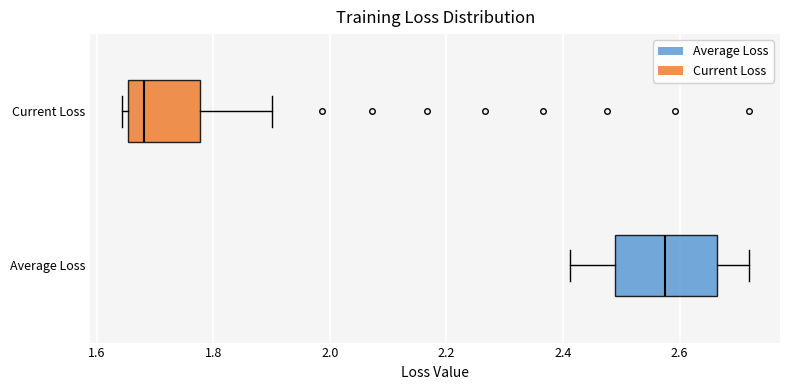

Reading bottom to top, read every box against the x-axis: the position of its median line, the range the box covers, and the ends of its whiskers. The values are not printed on the chart, so give them approximately, as read against the axis.

Average Loss: median 2.58, box 2.48 to 2.66, whiskers 2.42 to 2.72
Current Loss: median 1.68, box 1.66 to 1.78, whiskers 1.64 to 1.90